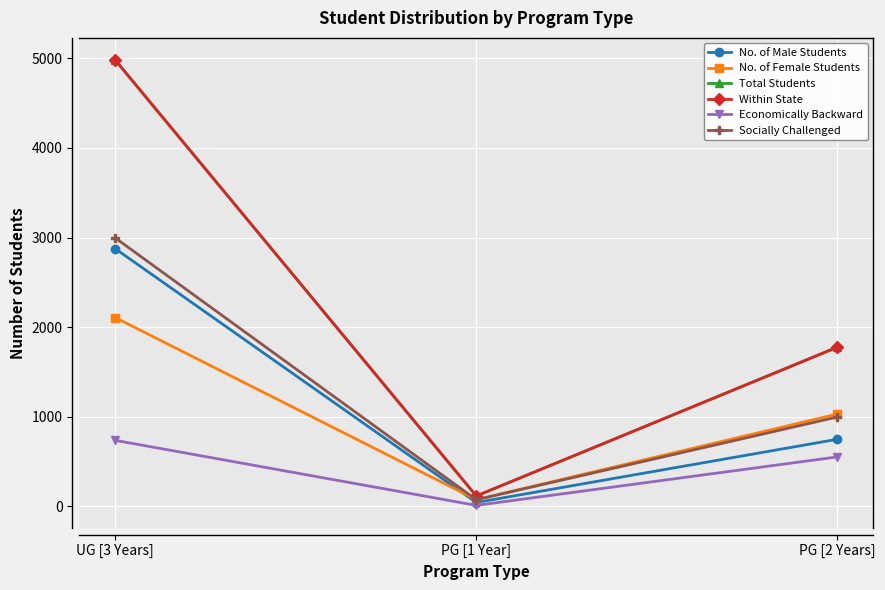

Read the No. of Male Students value at PG [2 Years], to the nearest 50.

750